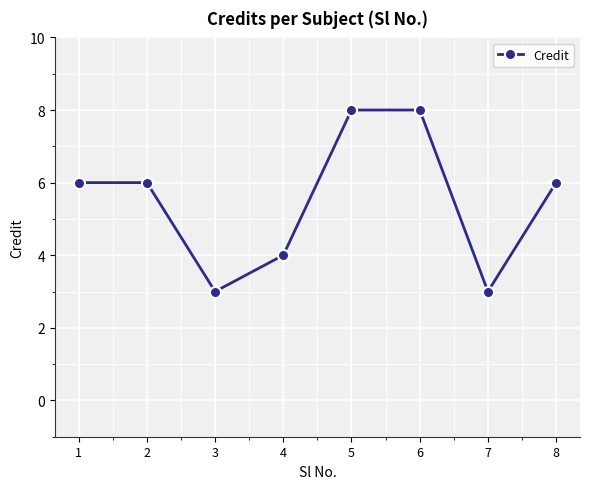

What value does the data have at 1?

6